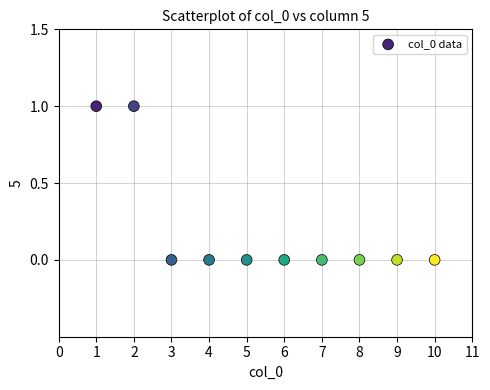

What is the range of X values (max minus min)?

9